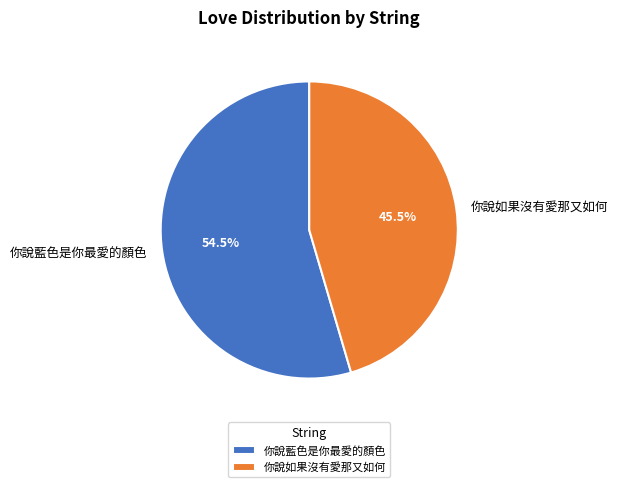

Is there any slice that represents more than half of the pie?

Yes